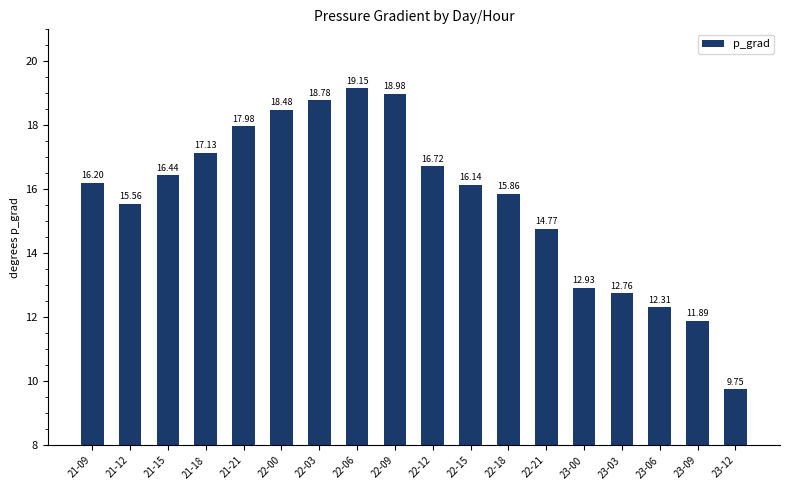

Is it true that the value at 22-15 is 25.9?

False